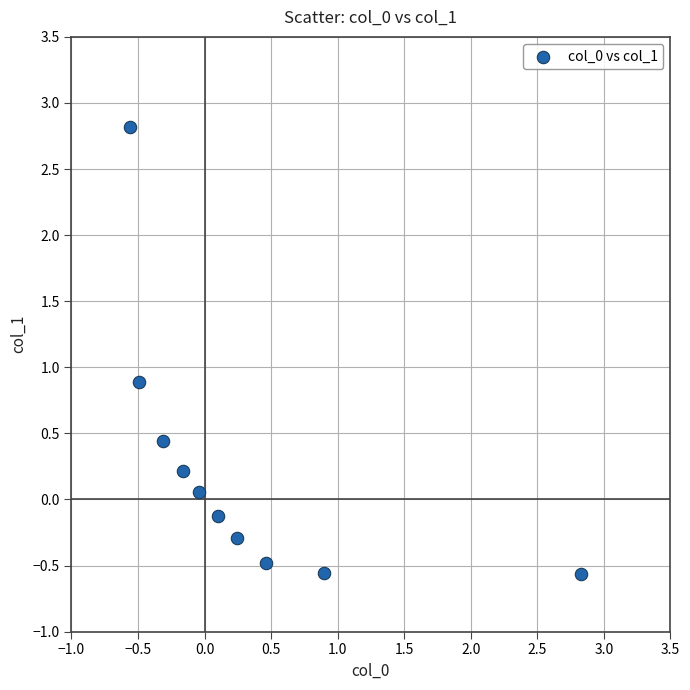

What is the range of Y values (max minus min)?

3.4